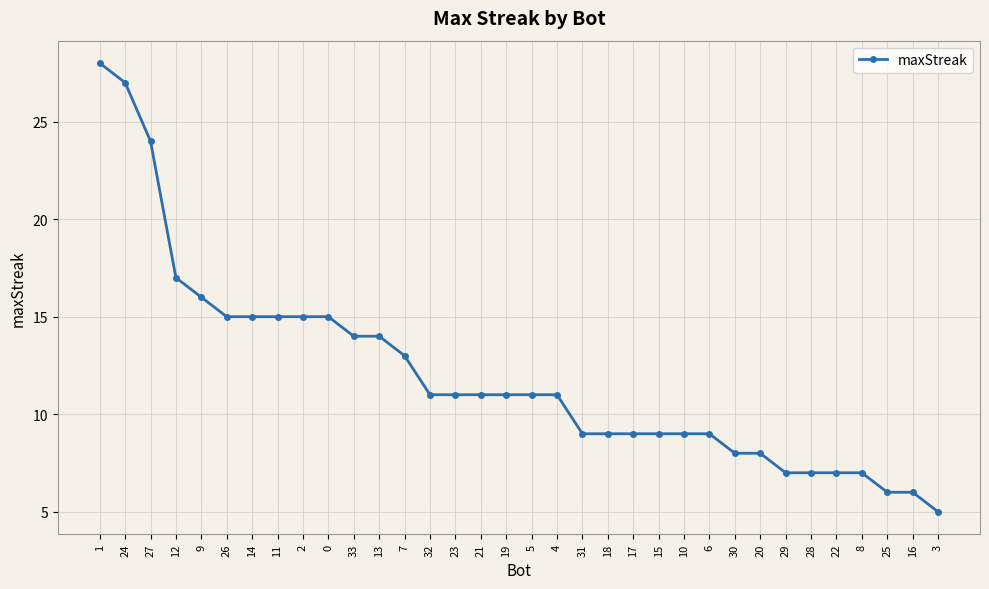

Reading left to right, what are all the values shown in this chart?

28	27	24	17	16	15	15	15	15	15	14	14	13	11	11	11	11	11	11	9	9	9	9	9	9	8	8	7	7	7	7	6	6	5